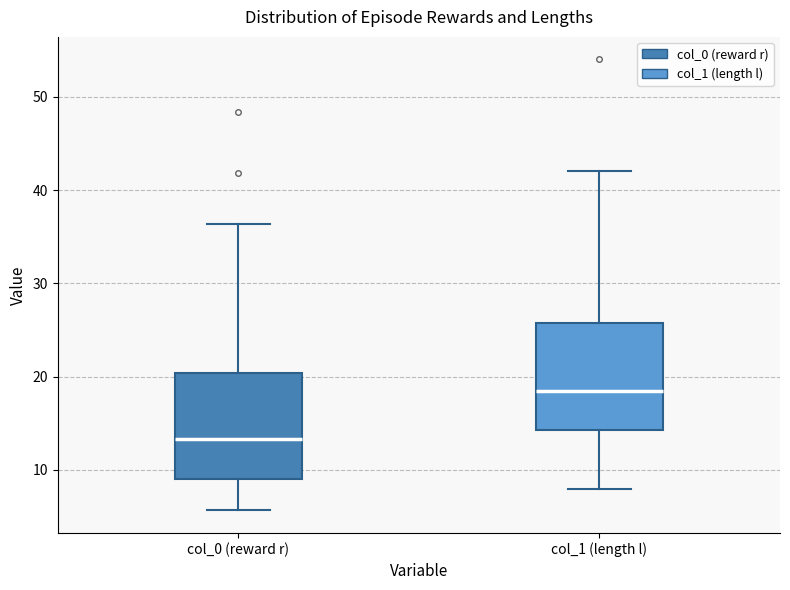

Where does the upper whisker of the box for col_0 (reward r) end on the y-axis? The values are not printed on the chart, so give them approximately, as read against the axis.

36